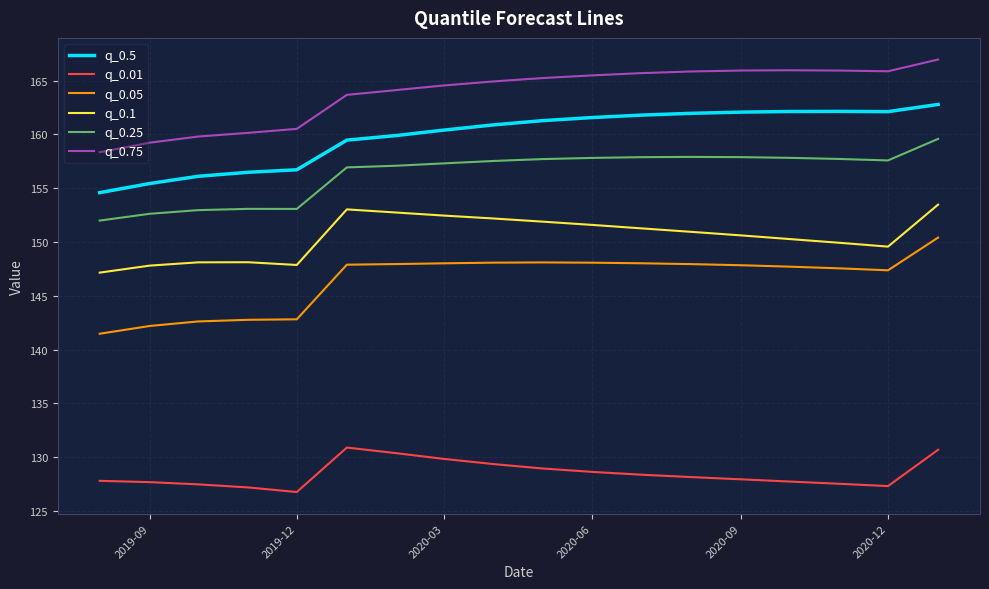

How many lines are shown in the chart?

6